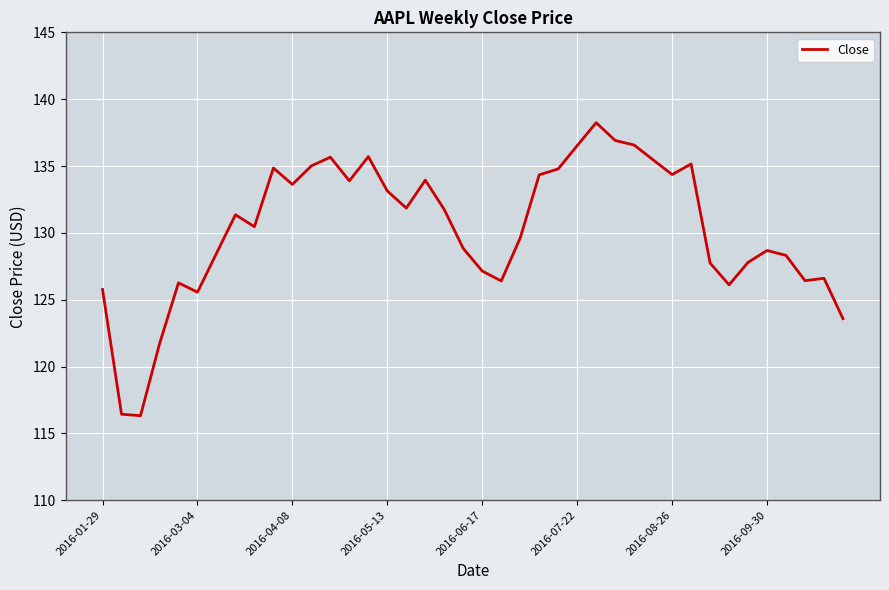

How many values exceed 131?

20